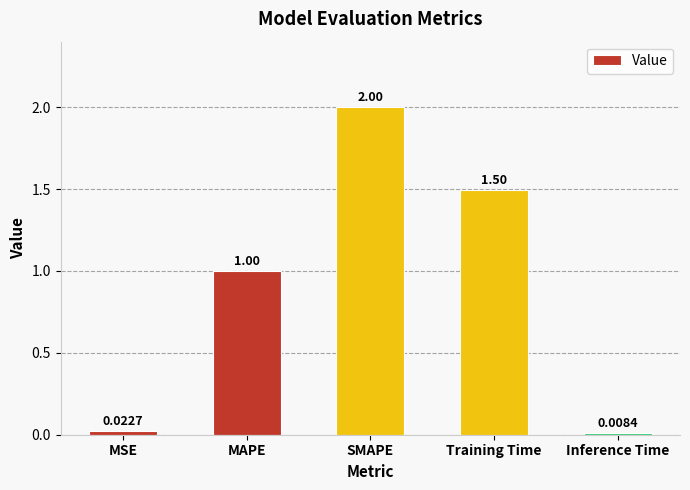

What is the change in value from SMAPE to Training Time?

-0.5